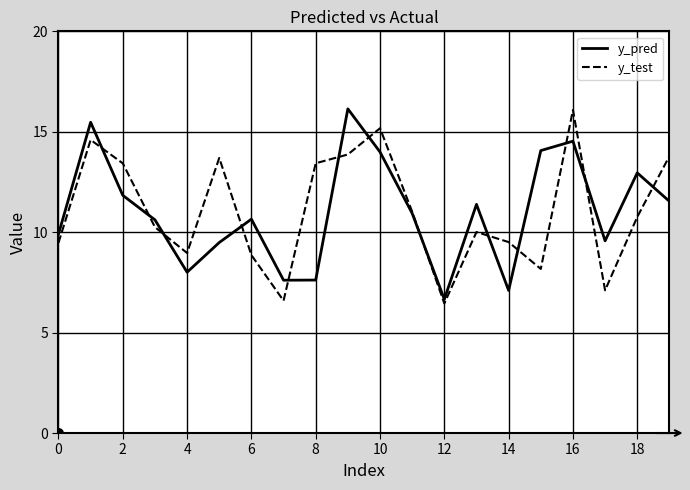

What is the greatest value displayed?

16.1